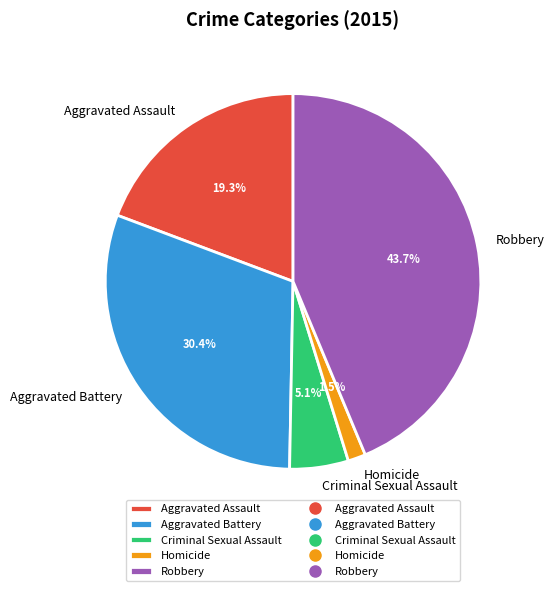

To the nearest percent, what is the difference between the largest and smallest slice percentages?

42%